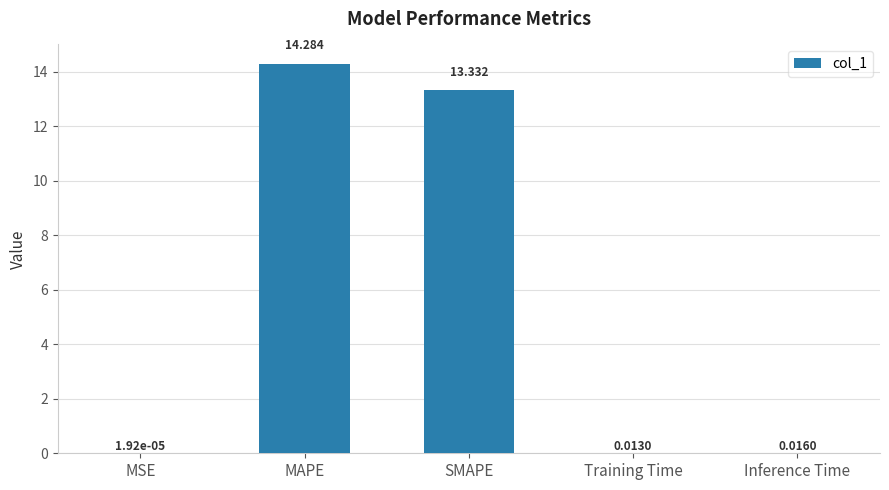

What is the change in value from SMAPE to Inference Time?

-13.3